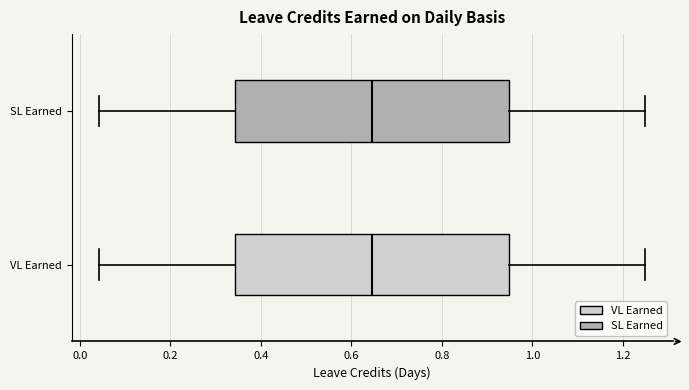

Reading bottom to top, transcribe this box plot: for each box, give where its median line is, the range the box spans, and where its two whiskers end, as read against the x-axis. The values are not printed on the chart, so give them approximately, as read against the axis.

VL Earned: median 0.64, box 0.34 to 0.94, whiskers 0.04 to 1.26
SL Earned: median 0.64, box 0.34 to 0.94, whiskers 0.04 to 1.26